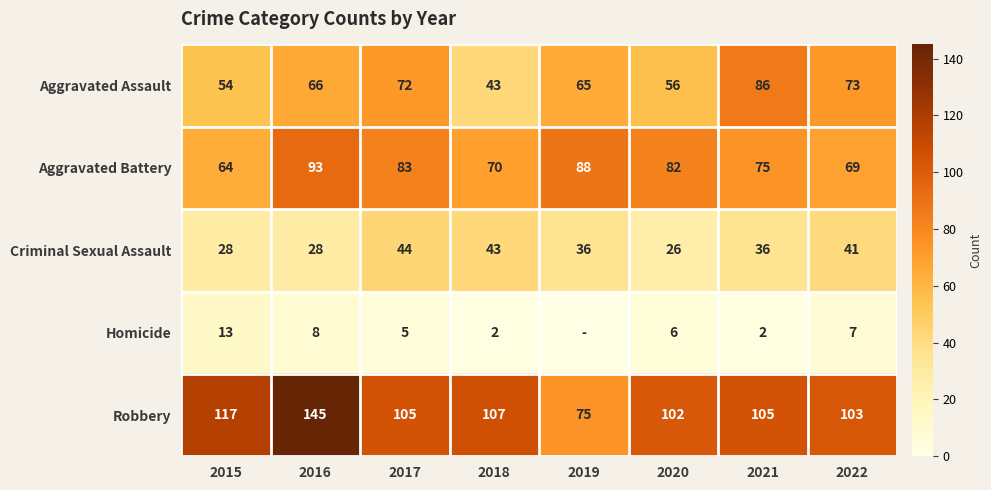

Which category has the lowest value across all series?

2019